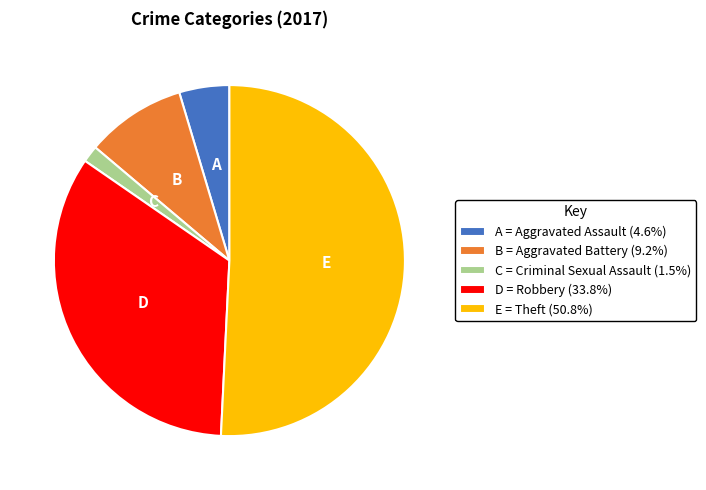

Approximately how many times larger is the value at D = Robbery (33.8%) compared to B = Aggravated Battery (9.2%)?

3.7